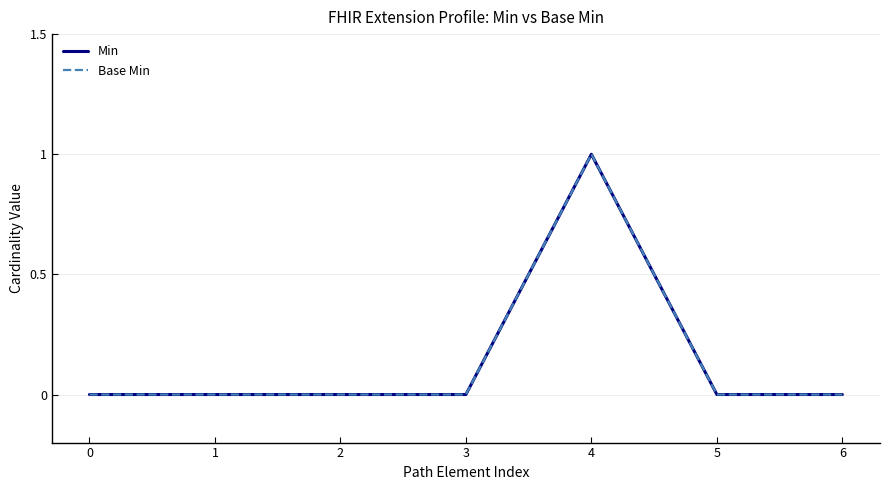

At which category is the sum across all series the highest?

4